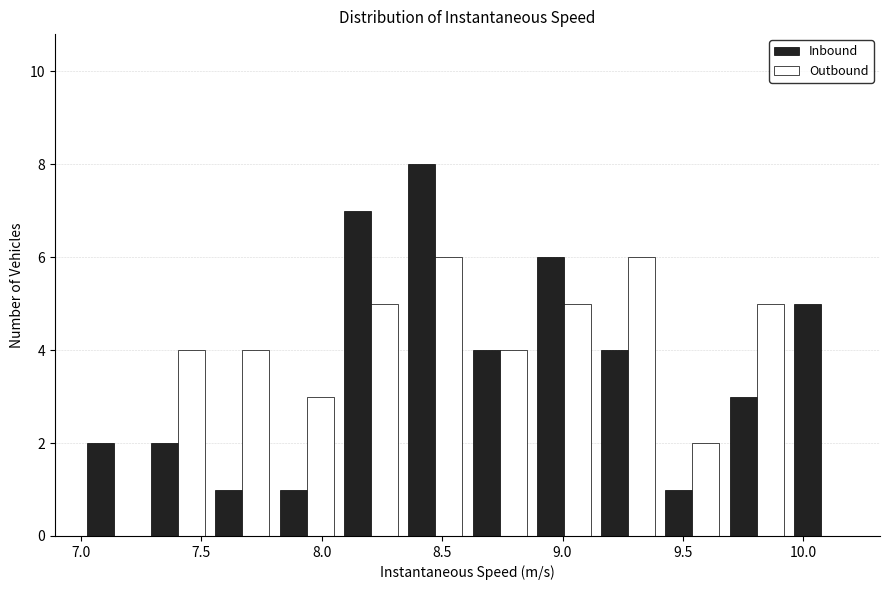

In the Inbound series, which range on the x-axis has the tallest bar?

8.35 to 8.60